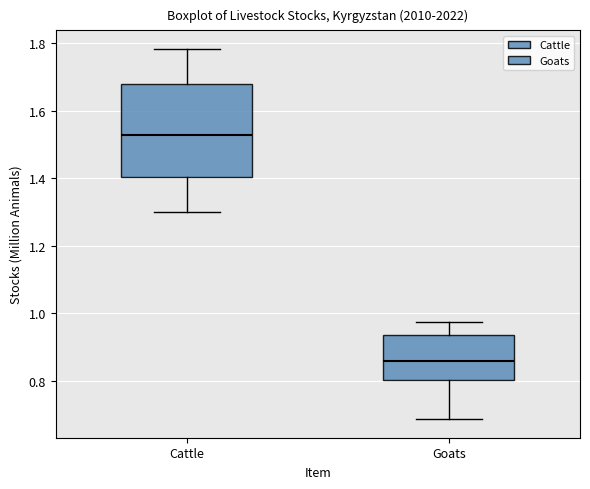

Where does the lower whisker of the box for Cattle end on the y-axis? The values are not printed on the chart, so give them approximately, as read against the axis.

1.30